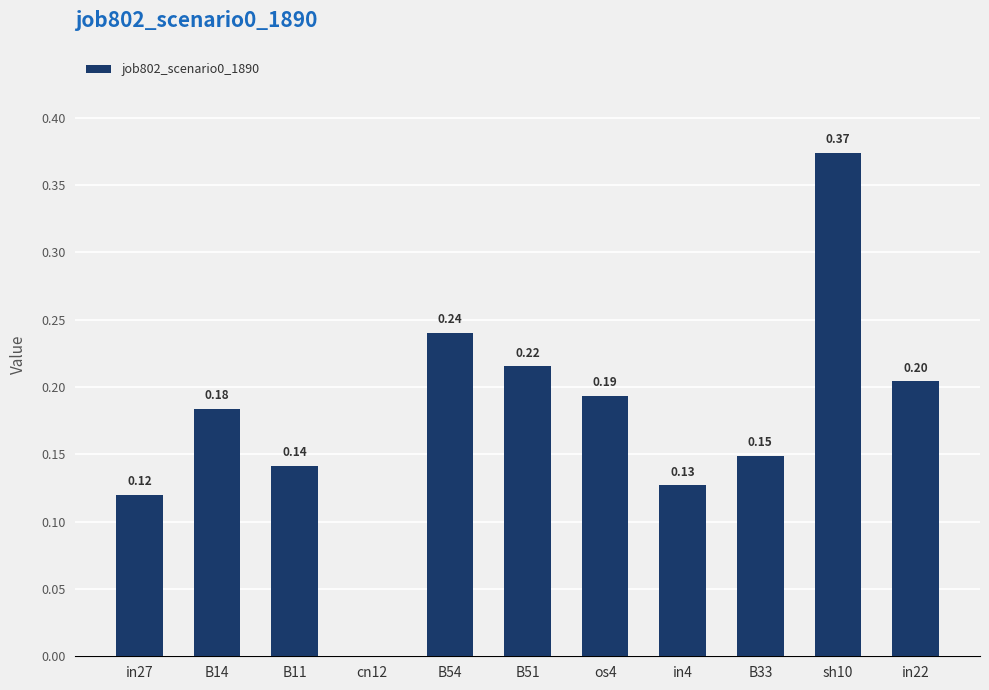

The value at os4 is 0.3. True or false?

False